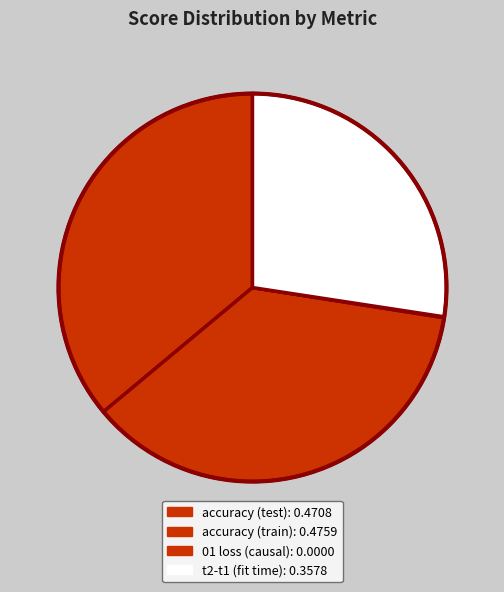

What is the largest slice in the pie chart?

accuracy (train)